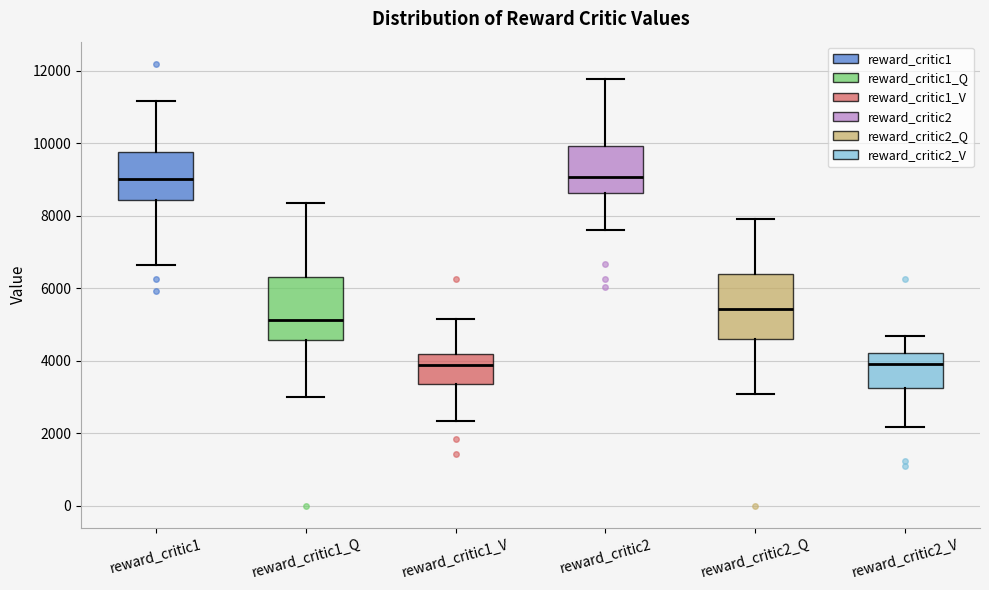

Reading left to right, read every box against the y-axis: the position of its median line, the range the box covers, and the ends of its whiskers. The values are not printed on the chart, so give them approximately, as read against the axis.

reward_critic1: median 9000, box 8400 to 9800, whiskers 6600 to 11200
reward_critic1_Q: median 5200, box 4600 to 6400, whiskers 3000 to 8400
reward_critic1_V: median 3800, box 3400 to 4200, whiskers 2400 to 5200
reward_critic2: median 9000, box 8600 to 10000, whiskers 7600 to 11800
reward_critic2_Q: median 5400, box 4600 to 6400, whiskers 3200 to 8000
reward_critic2_V: median 4000, box 3200 to 4200, whiskers 2200 to 4600